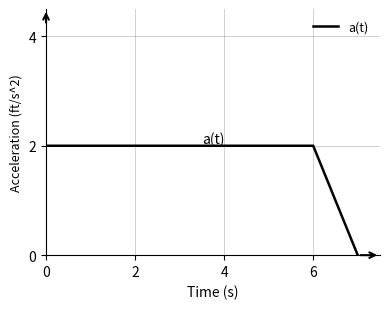

What is the maximum value shown in the chart?

2